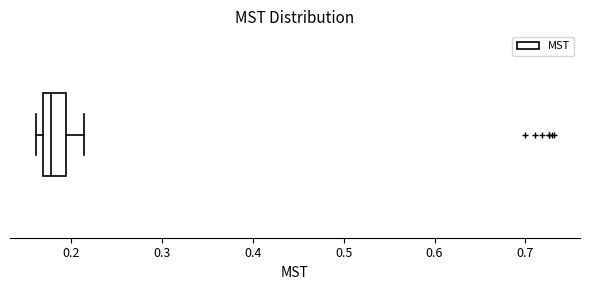

Transcribe this box plot: give where the median line is, the range the box spans, and where the two whiskers end, as read against the x-axis. The values are not printed on the chart, so give them approximately, as read against the axis.

median 0.18, box 0.17 to 0.19, whiskers 0.16 to 0.21